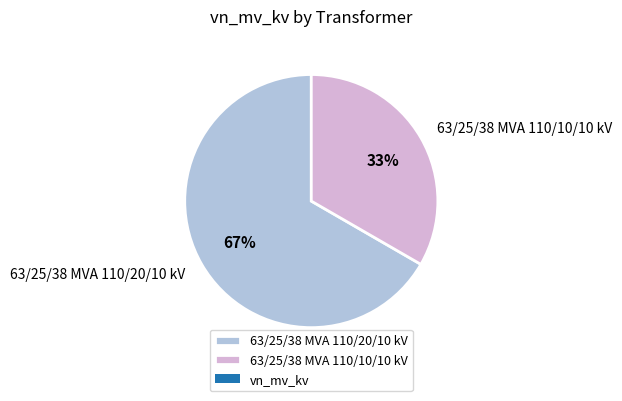

Does 63/25/38 MVA 110/20/10 kV represent more than half of the total?

Yes